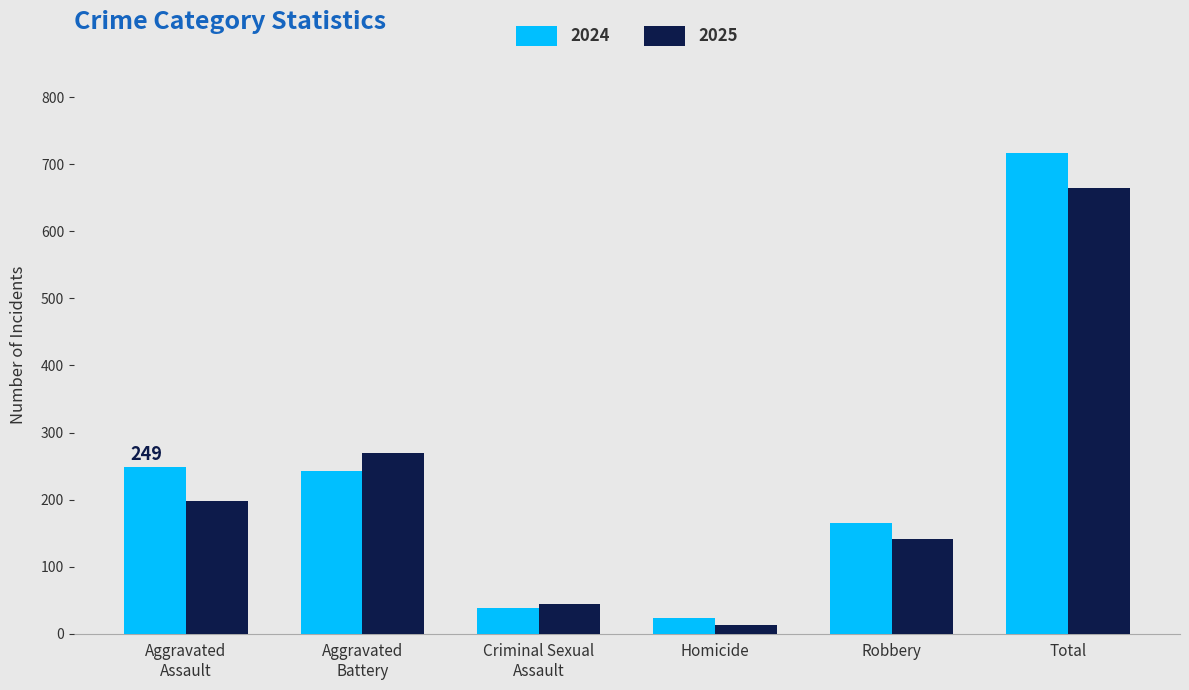

What value does the 2025 series have at Total?

665